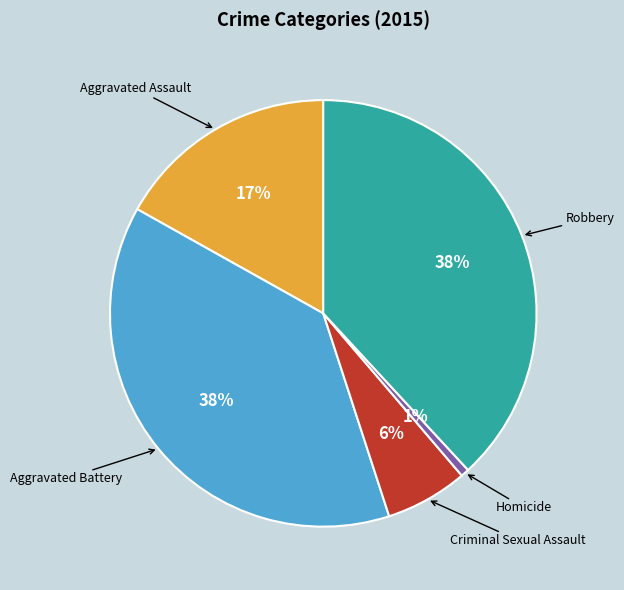

To the nearest percent, what is the combined percentage of Homicide and Criminal Sexual Assault?

7%